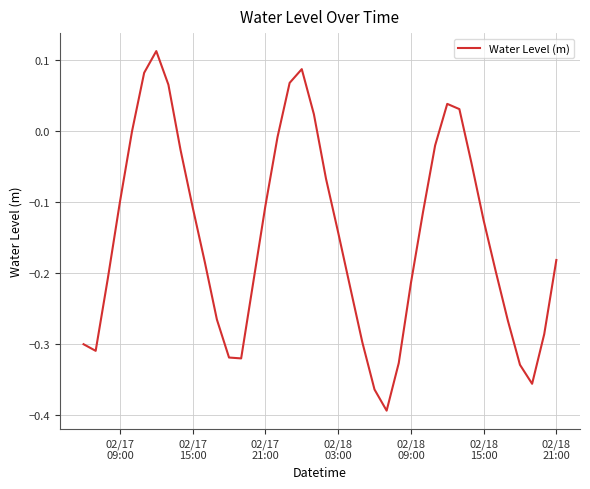

What is the difference between the maximum and minimum values?

0.5